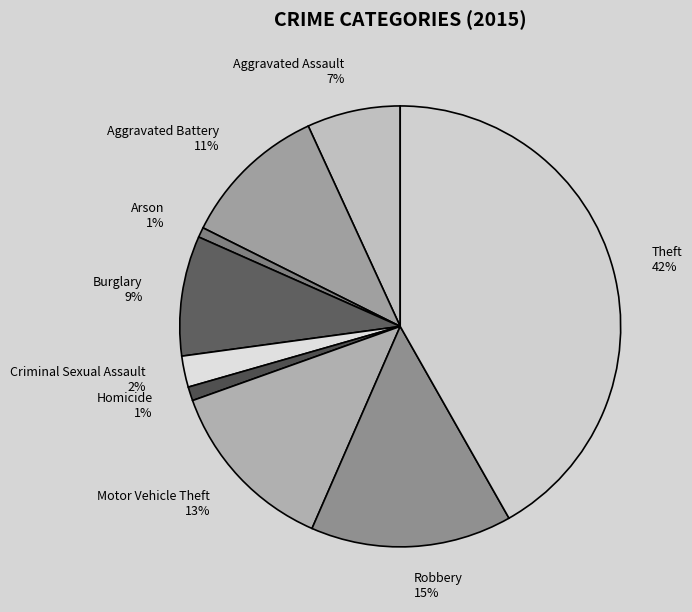

Which has a higher value, Theft or Robbery?

Theft